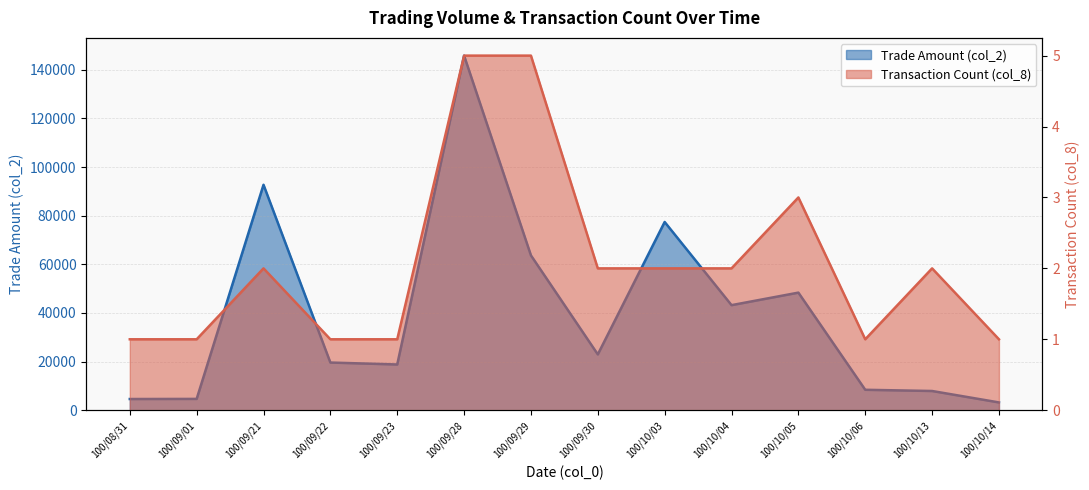

What is the minimum value for col_8?

1